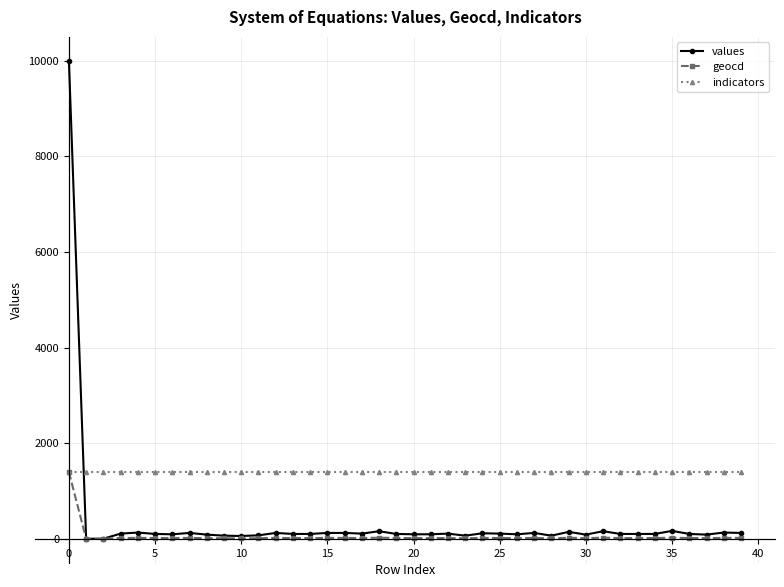

What is the maximum value shown in the chart?

10000